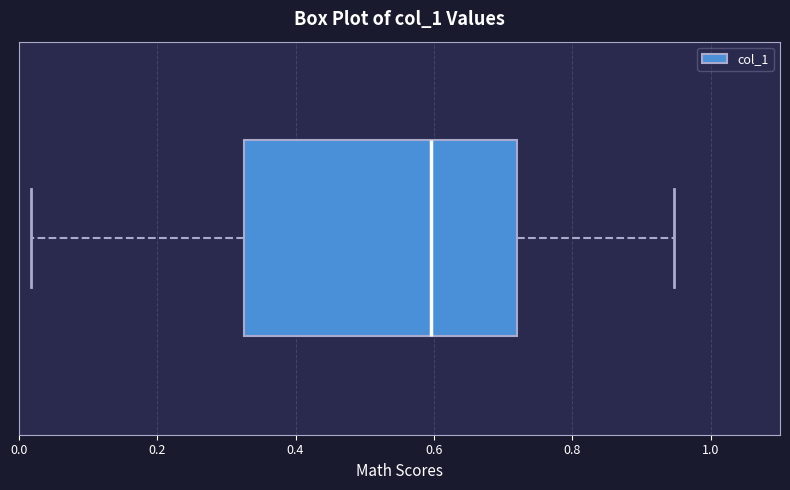

Transcribe this box plot: give where the median line is, the range the box spans, and where the two whiskers end, as read against the x-axis. The values are not printed on the chart, so give them approximately, as read against the axis.

median 0.60, box 0.32 to 0.72, whiskers 0.02 to 0.94